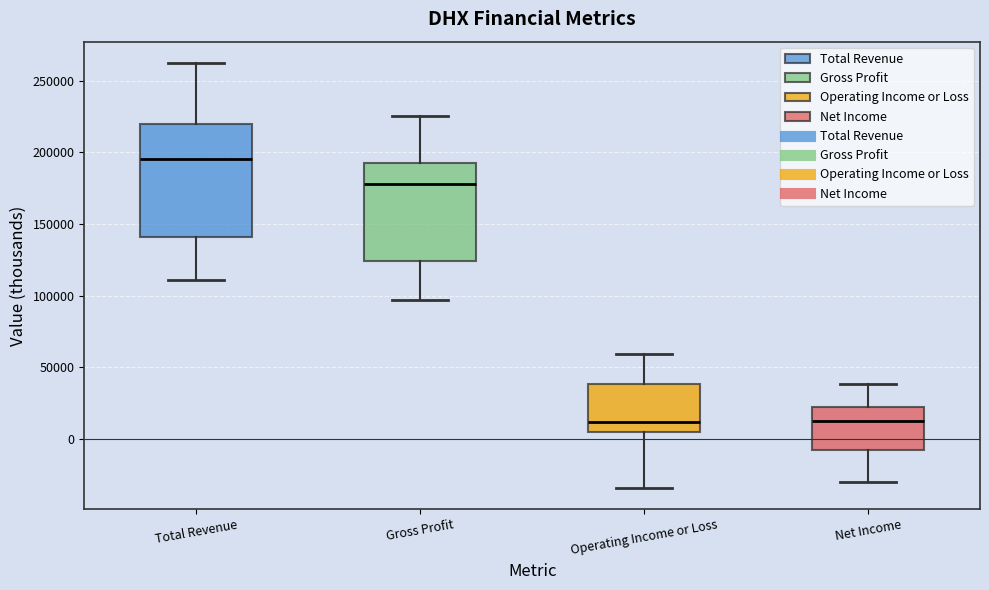

Which box has the highest median line?

Total Revenue